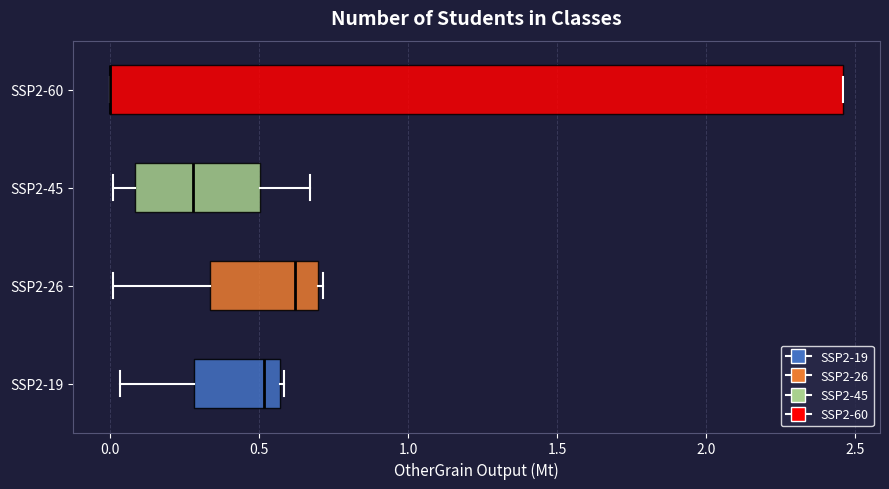

Reading bottom to top, read every box against the x-axis: the position of its median line, the range the box covers, and the ends of its whiskers. The values are not printed on the chart, so give them approximately, as read against the axis.

SSP2-19: median 0.50, box 0.30 to 0.55, whiskers 0.05 to 0.60
SSP2-26: median 0.60, box 0.35 to 0.70, whiskers 0.00 to 0.70 (just right of the box's right edge)
SSP2-45: median 0.30, box 0.10 to 0.50, whiskers 0.00 to 0.65
SSP2-60: median 0.00 (drawn on the box's left edge), box 0.00 to 2.45, whiskers 0.00 to 2.45